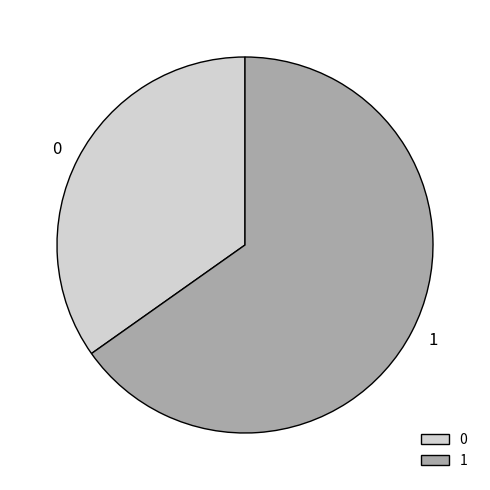

How many slices are in this pie chart?

2